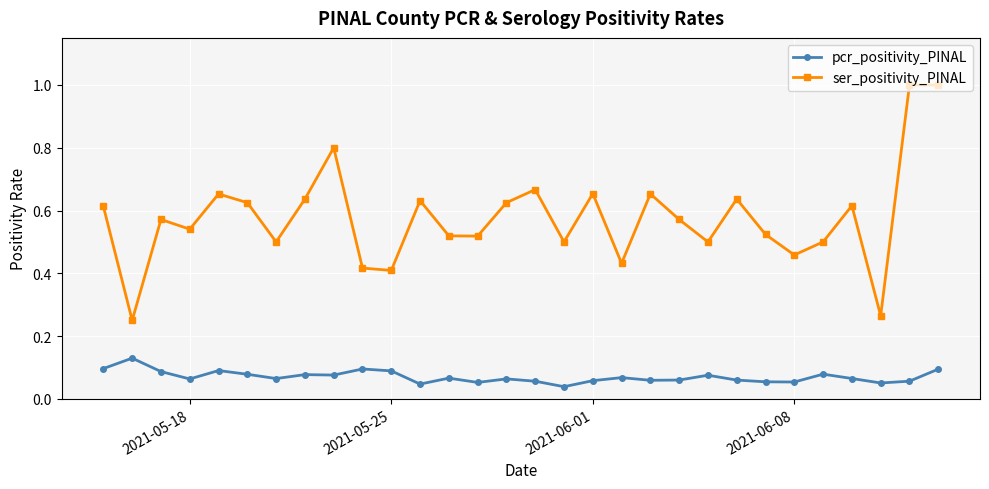

True or false: pcr_positivity_PINAL and ser_positivity_PINAL cross at least once.

False